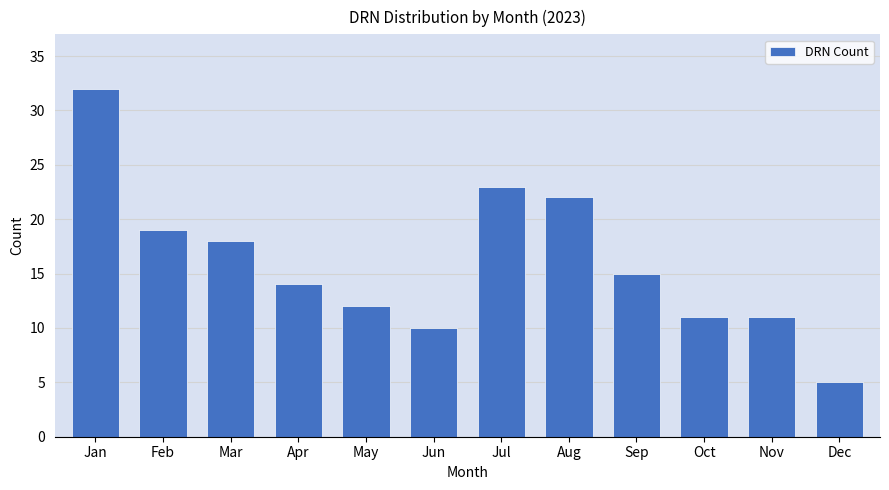

Reading right to left, extract all data points from this chart.

5	11	11	15	22	23	10	12	14	18	19	32